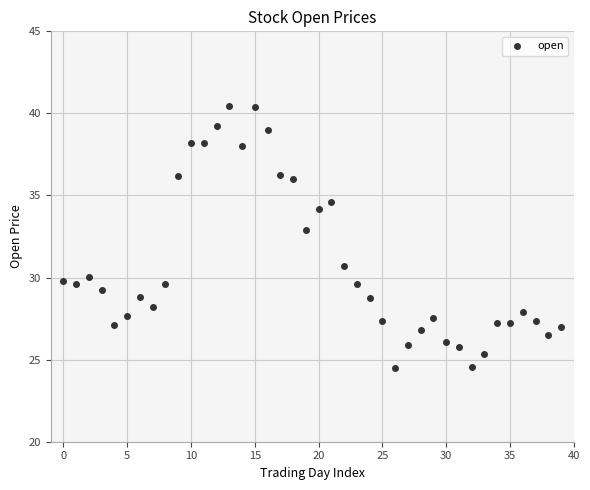

What is the range of Y values (max minus min)?

16.0